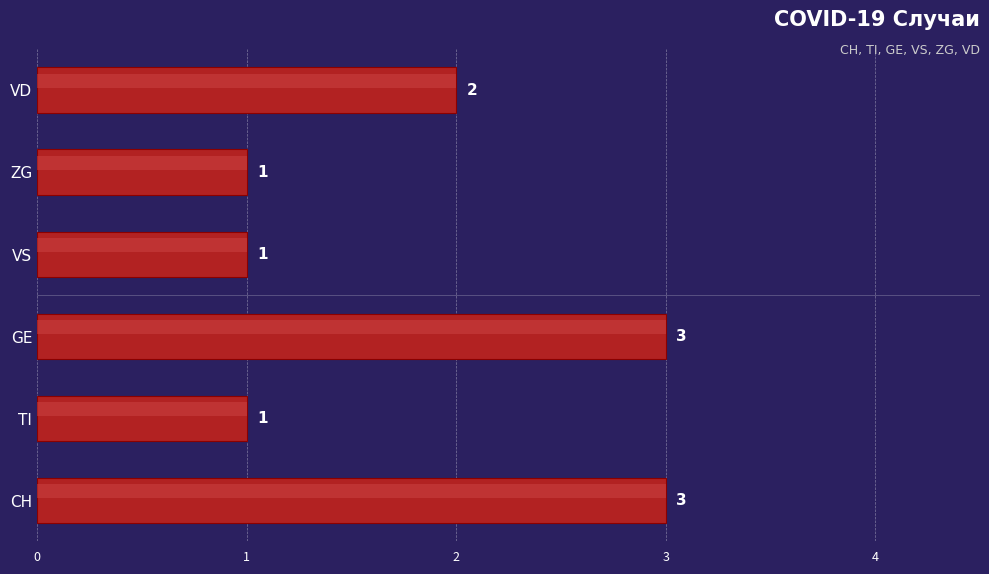

How many categories are shown in the chart?

6